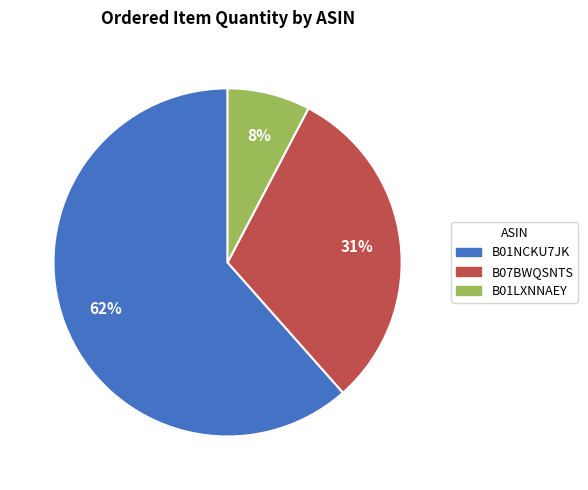

Rank the categories by value from lowest to highest.

B01LXNNAEY, B07BWQSNTS, B01NCKU7JK